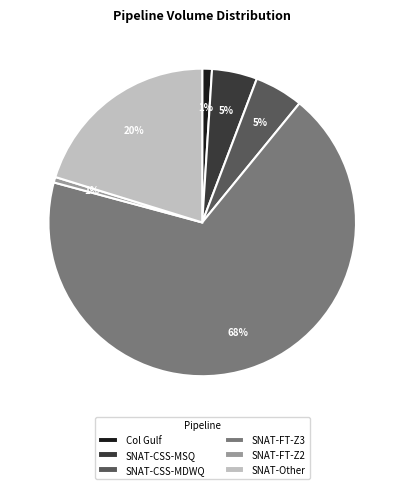

How many slices are in this pie chart?

6